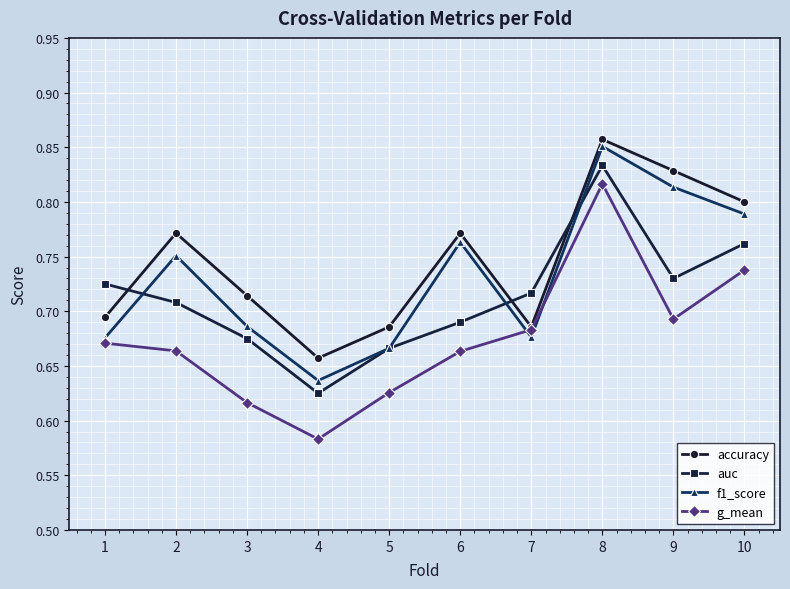

In accuracy, how many points are lower than both neighbors (excluding endpoints)?

2